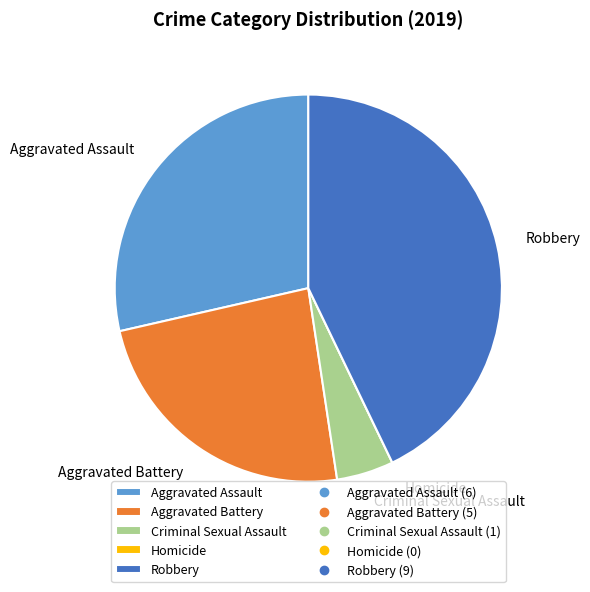

Does any single category account for the majority?

No